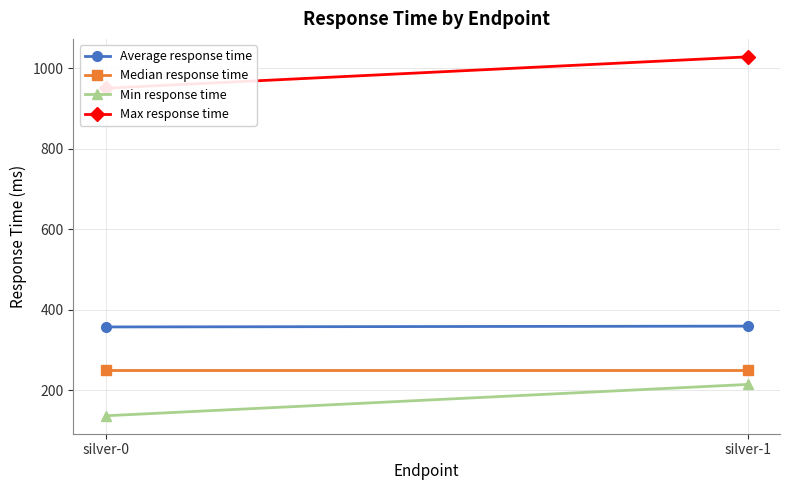

Which series has the widest spread of values?

Min response time